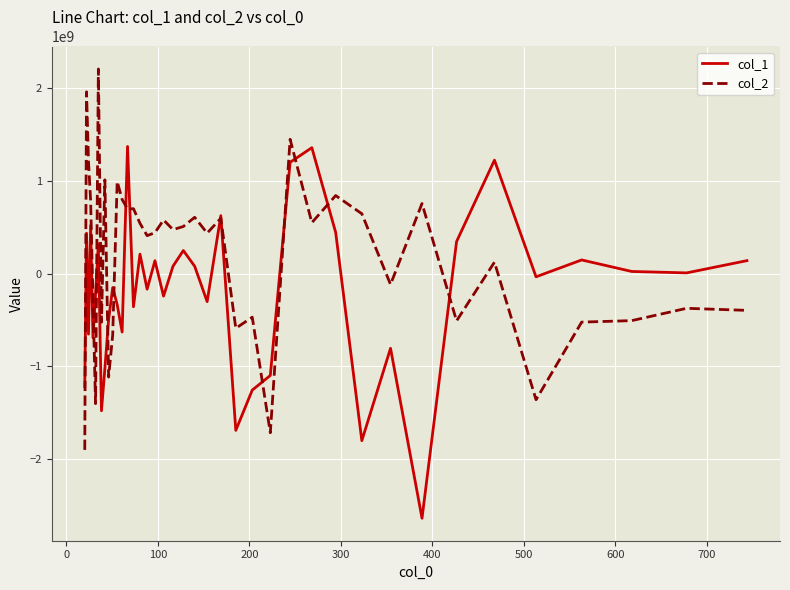

What is the minimum value shown in the chart?

-2641909054.9